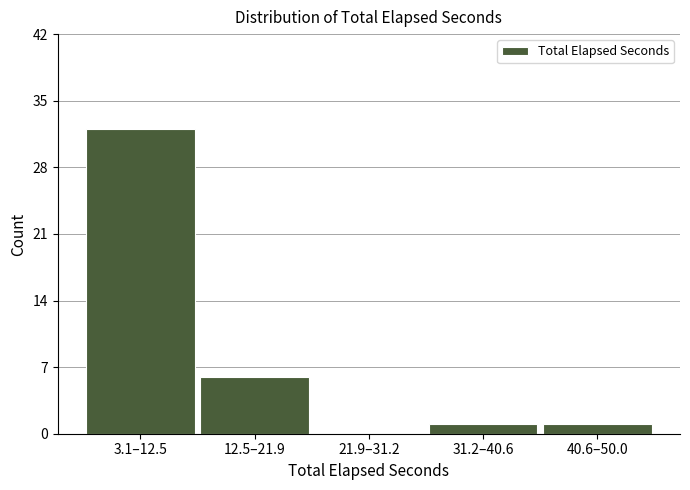

Reading right to left, list all the values displayed in this chart.

40.6–50.0=1	31.2–40.6=1	21.9–31.2=0	12.5–21.9=6	3.1–12.5=32